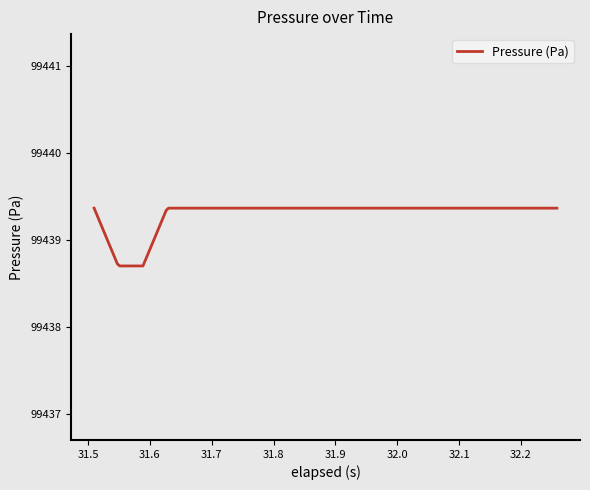

What is the maximum value shown in the chart?

99439.4